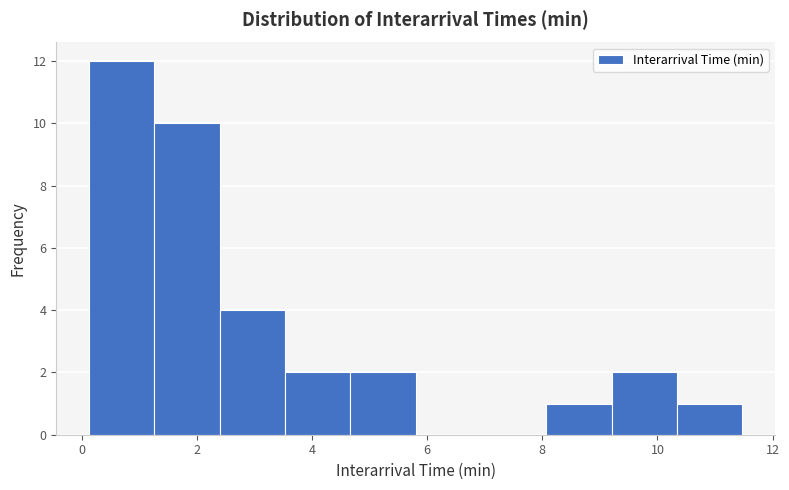

Reading left to right, transcribe this chart: for each bar, give the range it covers on the x-axis and its height. Neither the bar edges nor the heights are printed on the chart, so give them approximately, as read against the axes.

0.2 to 1.2: 12
1.2 to 2.4: 10
2.4 to 3.6: 4
3.6 to 4.6: 2
4.6 to 5.8: 2
5.8 to 7.0: 0
7.0 to 8.0: 0
8.0 to 9.2: 1
9.2 to 10.4: 2
10.4 to 11.4: 1